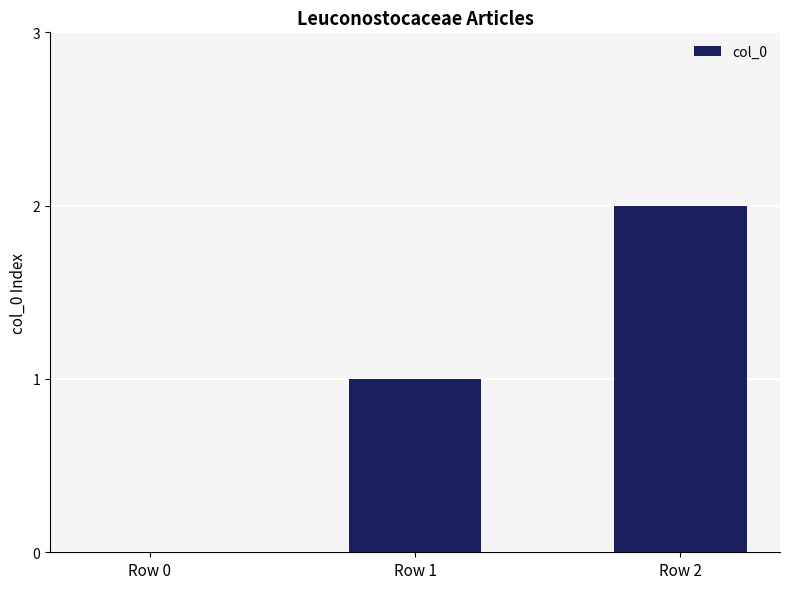

What is the change in value from Row 0 to Row 1?

+1